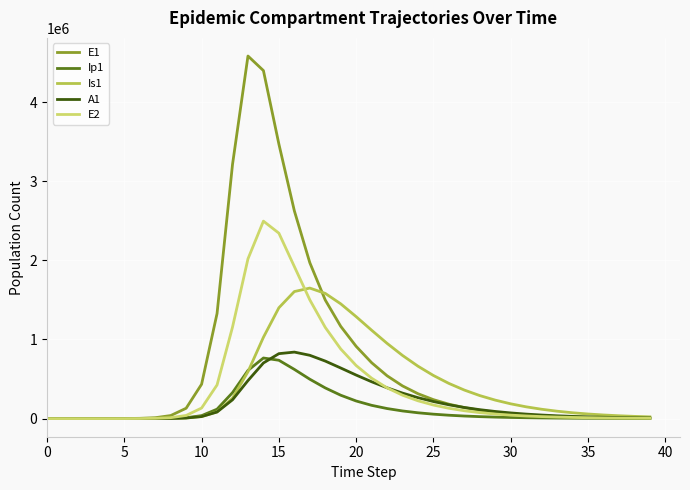

How many series are shown in this chart?

5